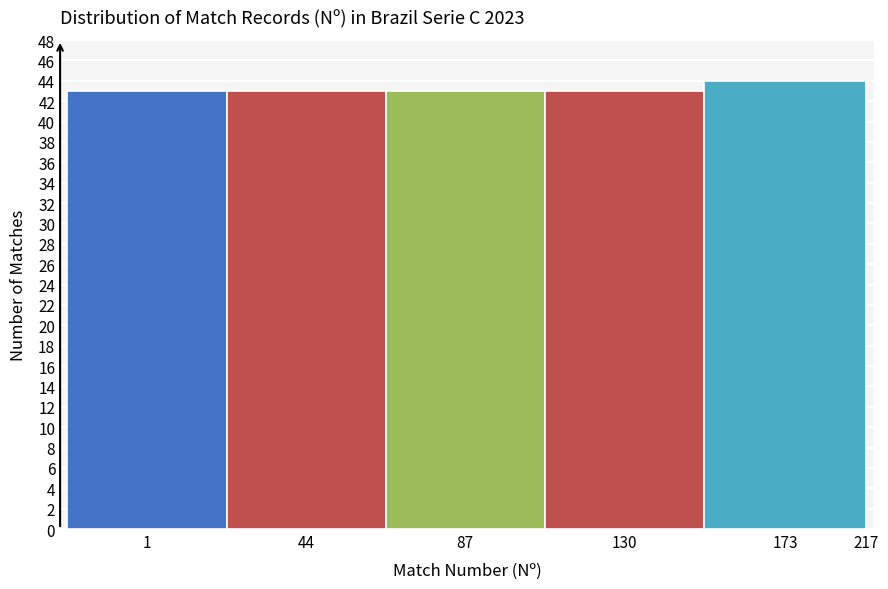

Reading left to right, list all the values displayed in this chart.

43	43	43	43	44